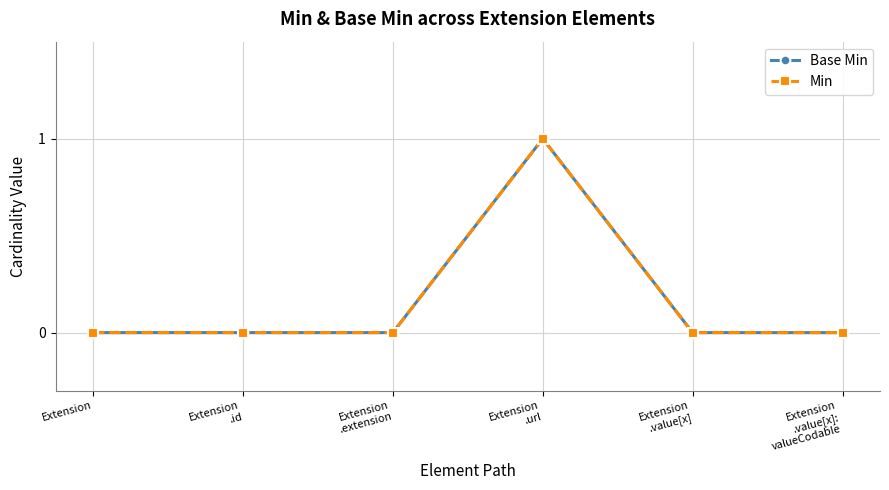

How many lines are shown in the chart?

2